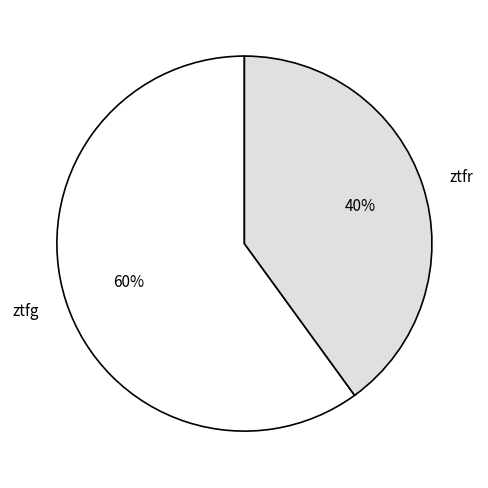

What is the majority slice?

ztfg